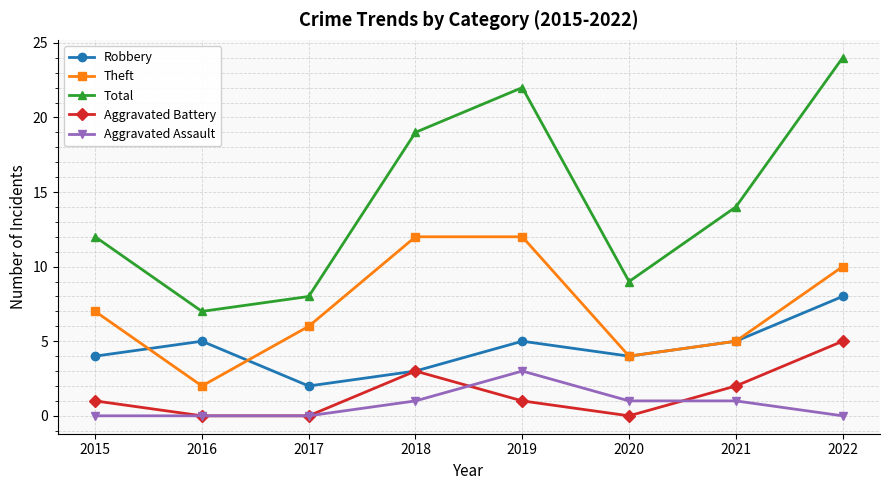

How many Aggravated Battery values are between 0 and 3?

7